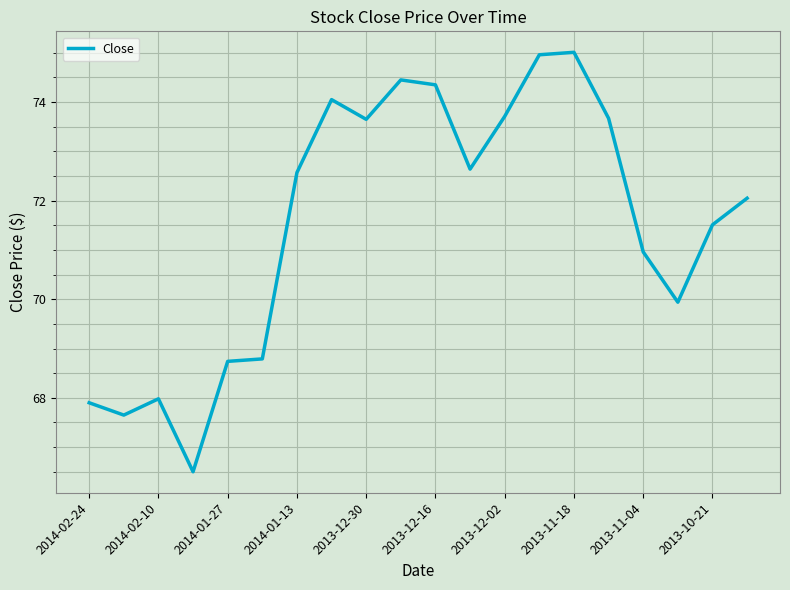

What is the maximum value shown in the chart?

75.0